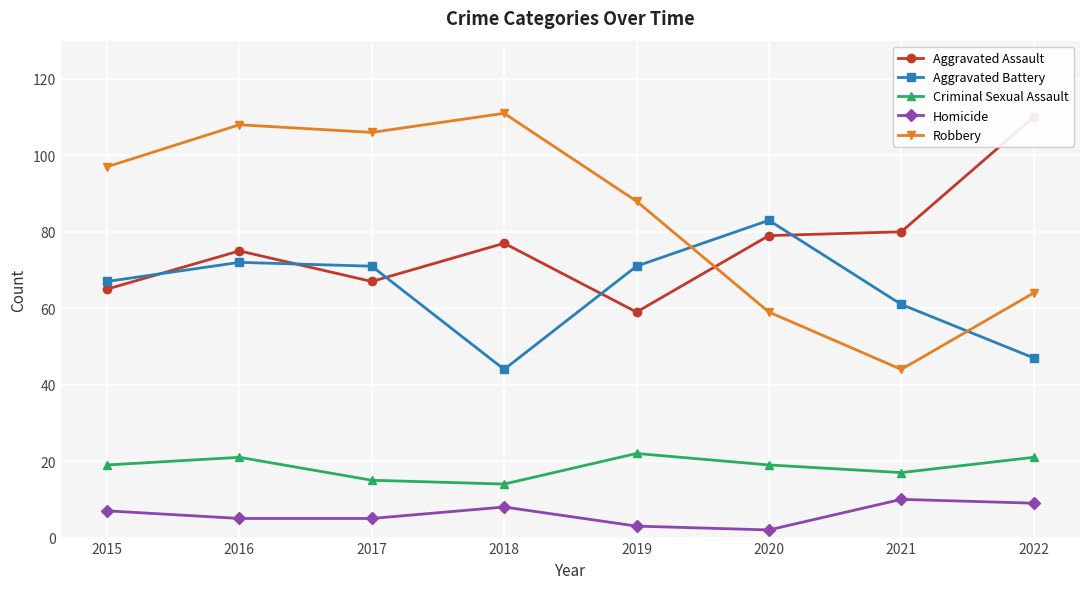

Is the value of Aggravated Assault at 2021 greater than the value of Homicide at 2020?

Yes